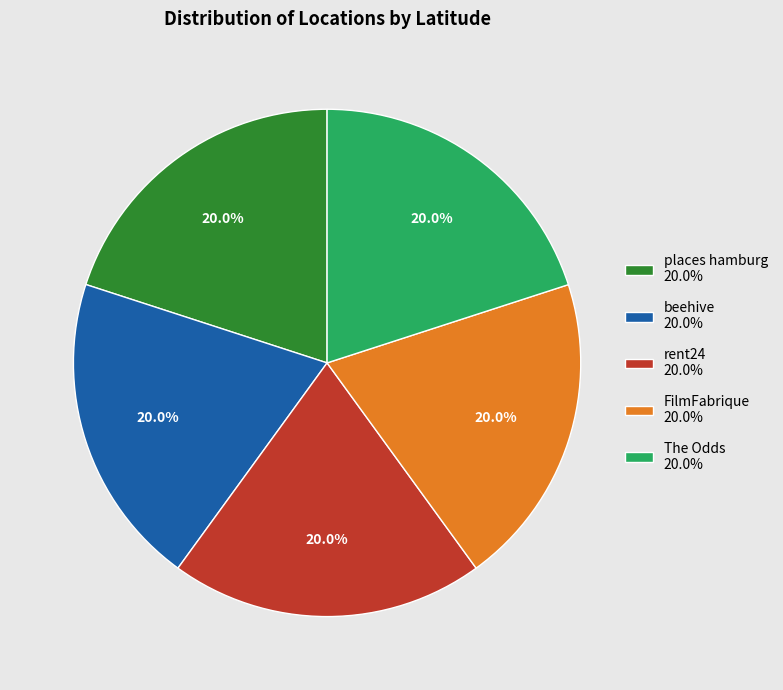

What percentage is the FilmFabrique slice, to the nearest percent?

20%